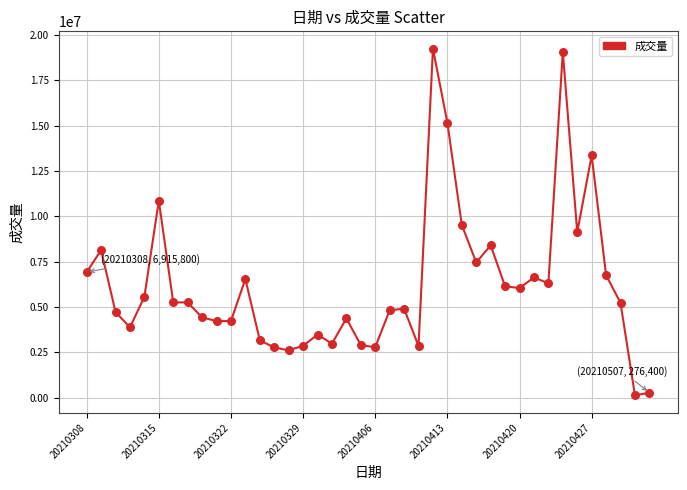

What is the difference between the maximum and minimum values?

19119500